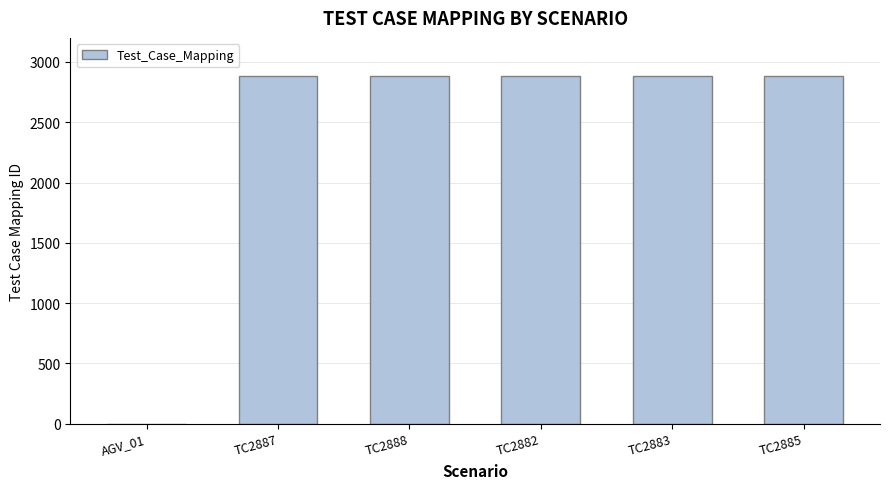

True or false: the data shows 4308 at TC2883.

False